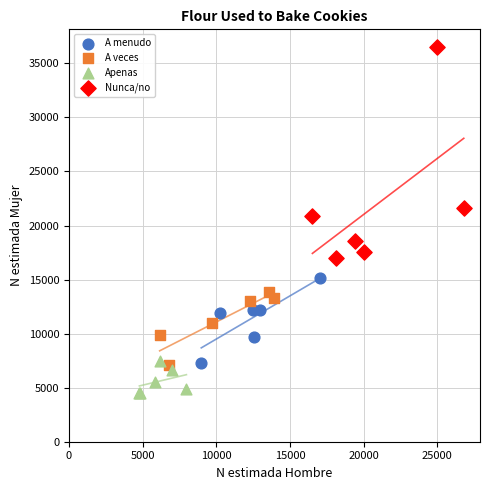

Which series reaches the maximum Y coordinate?

Nunca/no